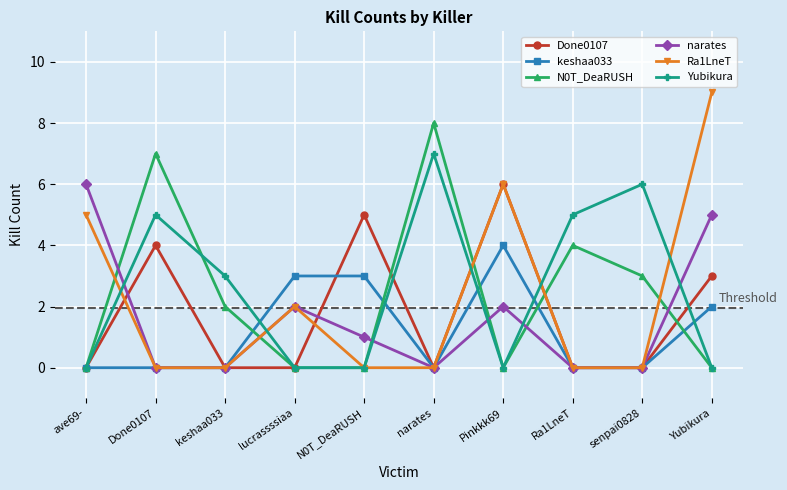

Which series has the largest range (max minus min)?

Ra1LneT